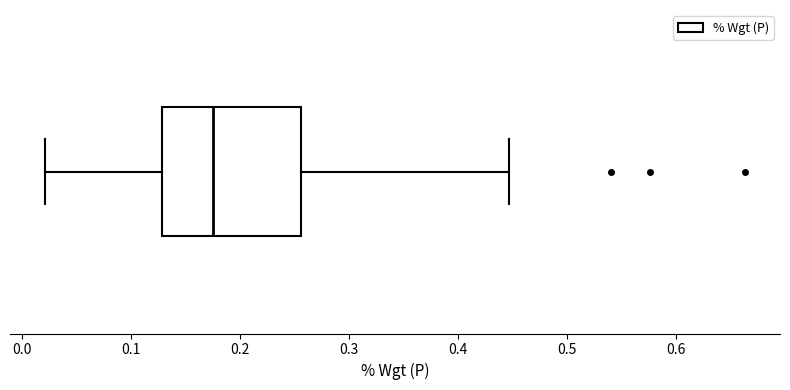

Read this box plot against the x-axis: the position of the median line, the range covered by the box, and the ends of both whiskers. The values are not printed on the chart, so give them approximately, as read against the axis.

median 0.18, box 0.13 to 0.26, whiskers 0.02 to 0.45